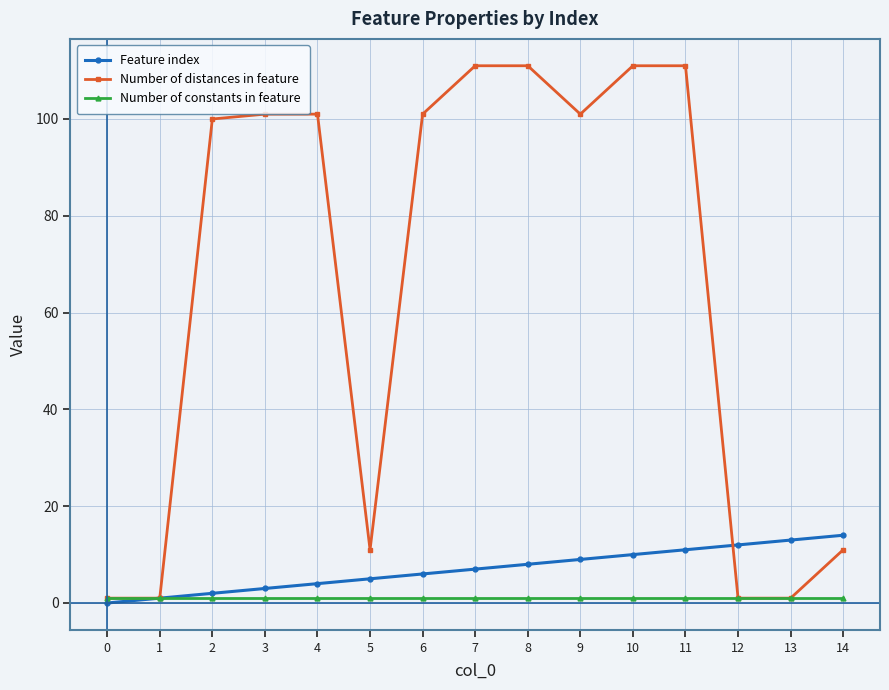

Is it true that Feature index equals 9 at 9?

True